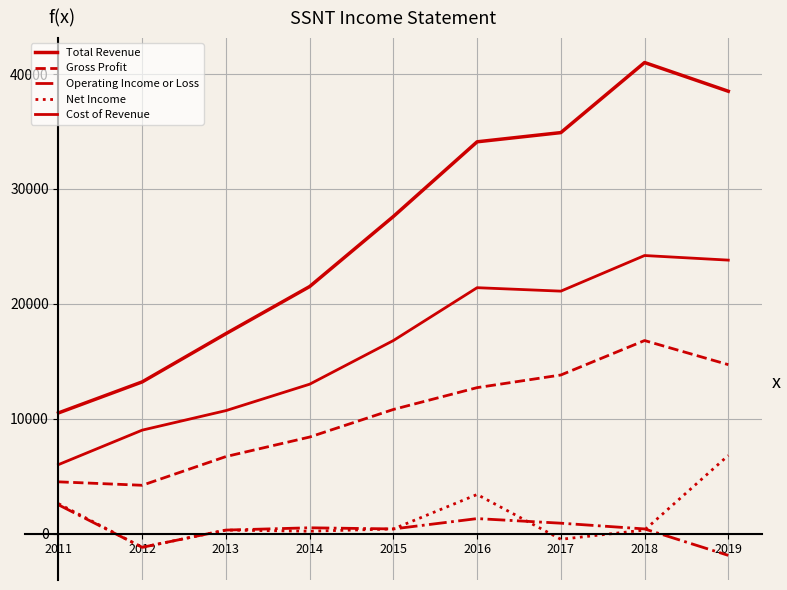

How many lines are shown in the chart?

5